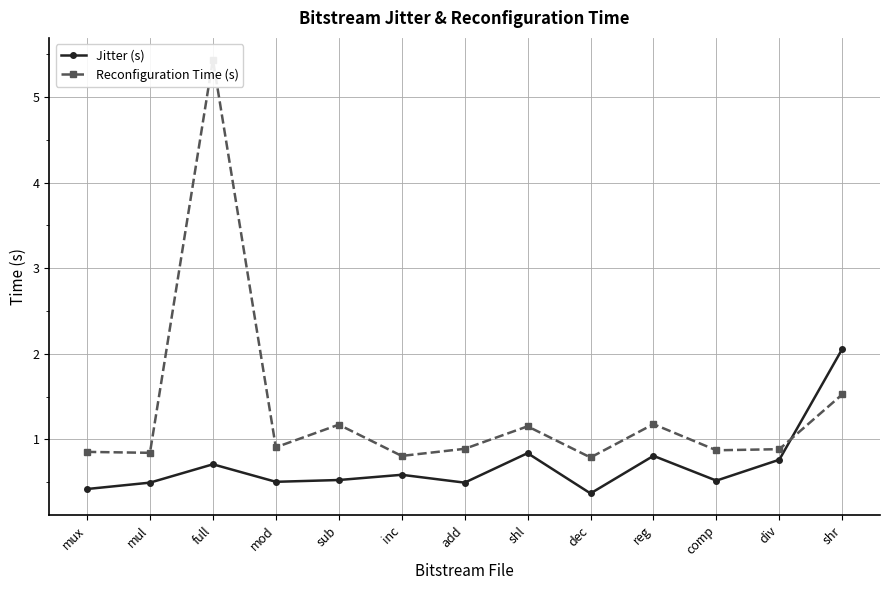

True or false: Reconfiguration Time (s) has a value of 1.6 at mod.

False